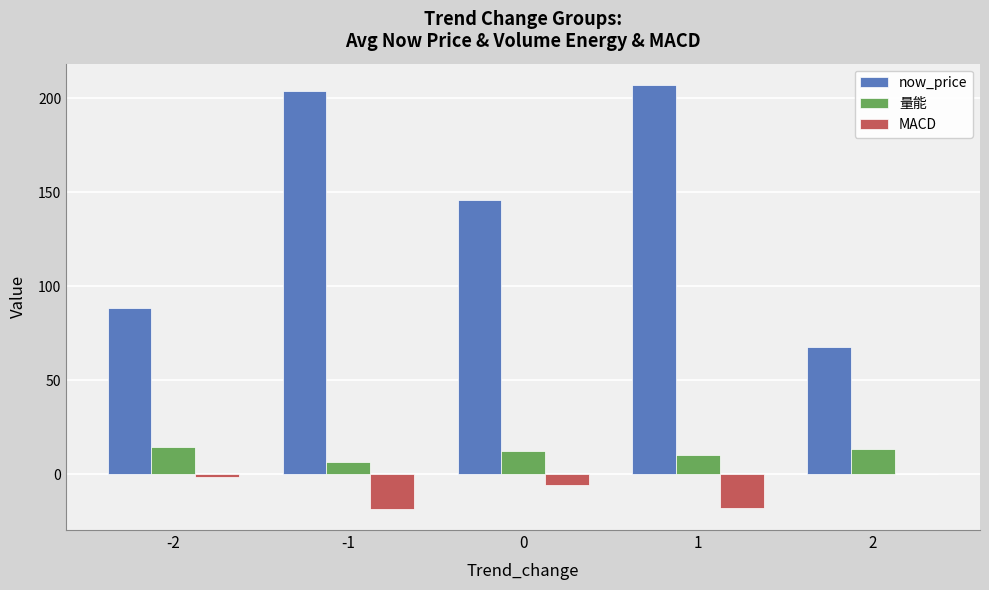

What is the maximum value for 量能?

14.8